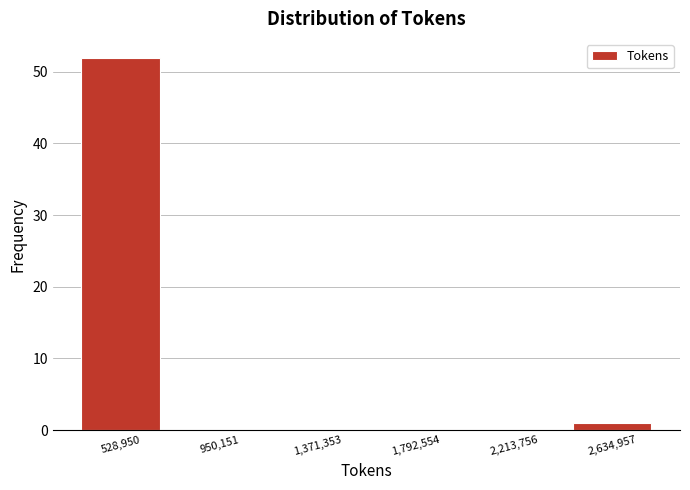

Reading right to left, extract all data points from this chart.

2,634,957=1	2,213,756=0	1,792,554=0	1,371,353=0	950,151=0	528,950=52